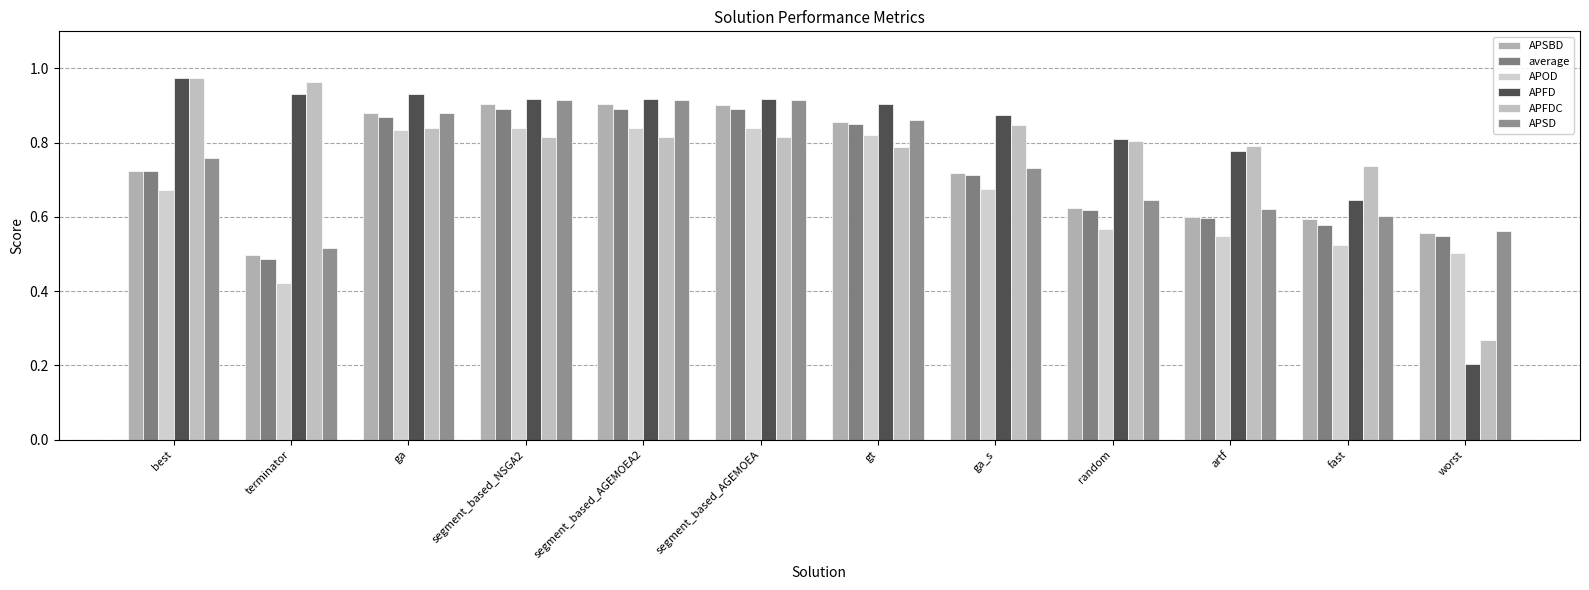

What is the lowest value of the APSBD series?

0.5